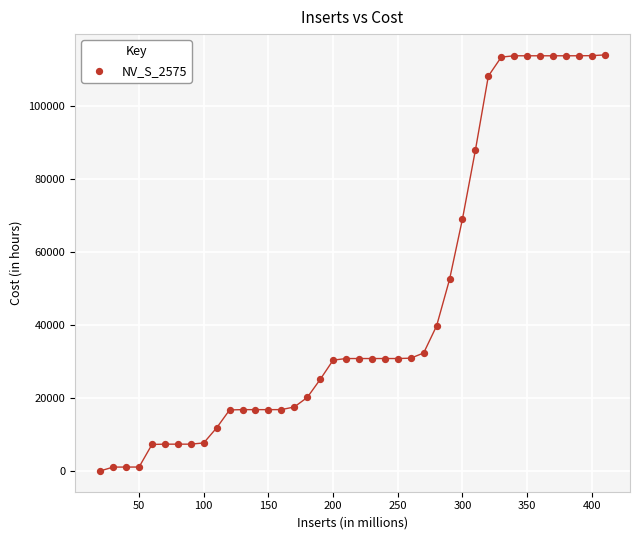

What is the range of X values (max minus min)?

390.0